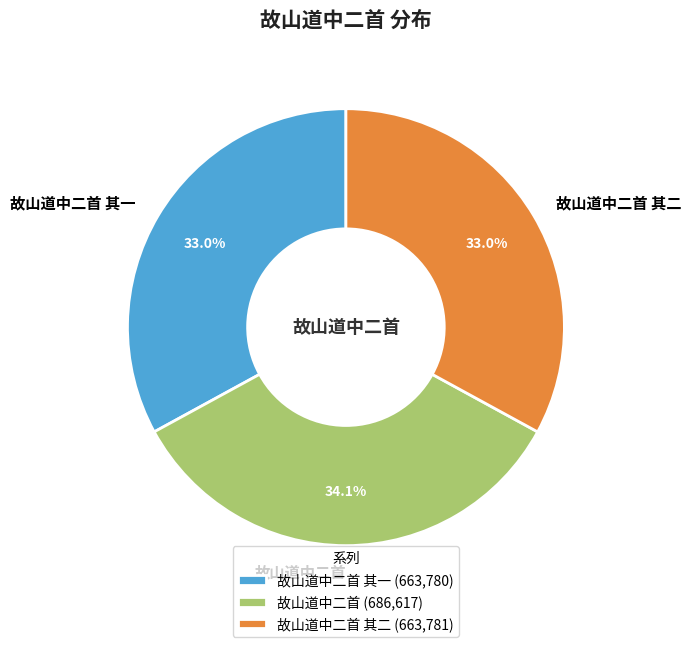

What is the largest slice in the pie chart?

故山道中二首